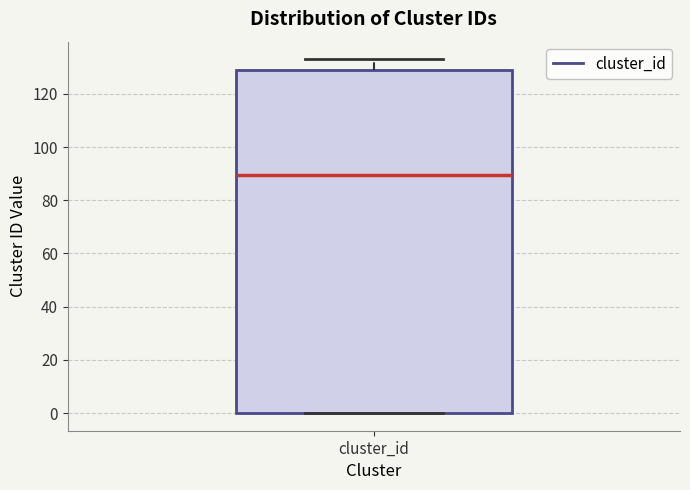

Where is the lower edge of the box for cluster_id on the y-axis? The values are not printed on the chart, so give them approximately, as read against the axis.

0